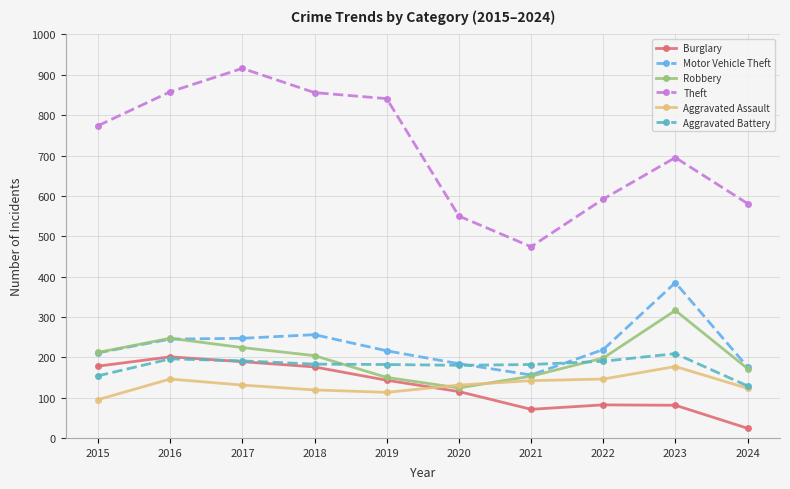

What is the maximum value shown in the chart?

916